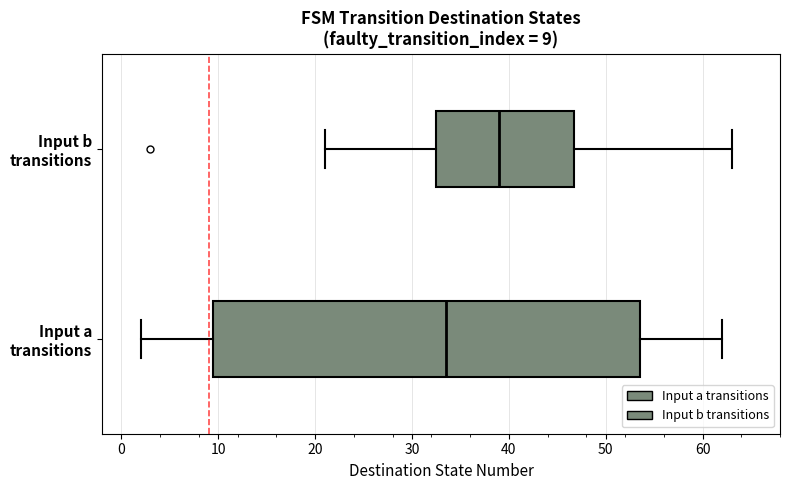

Which box's median line is the furthest to the right?

Input b transitions